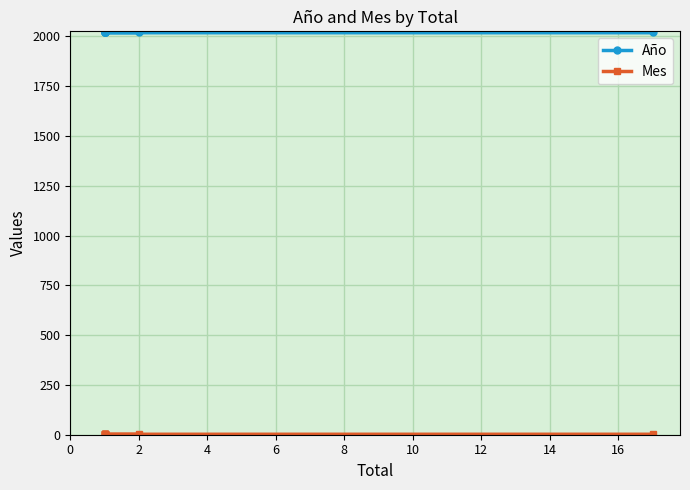

What is the spread (max minus min) of values at 12?

2017